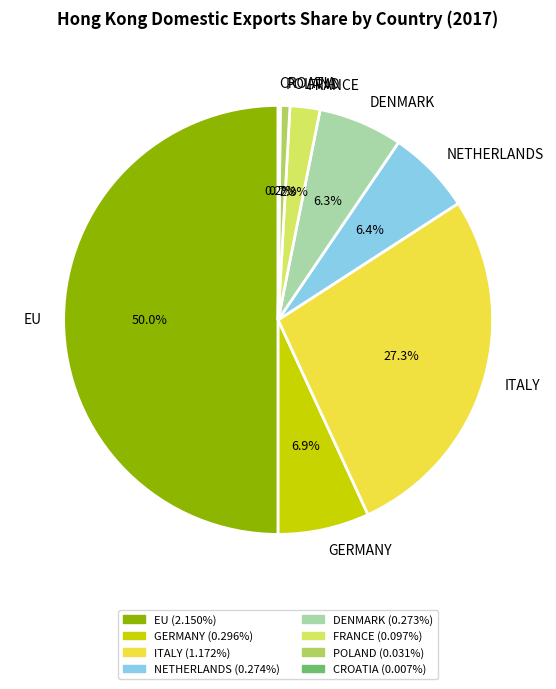

What percentage is NOT represented by FRANCE?

97.7%